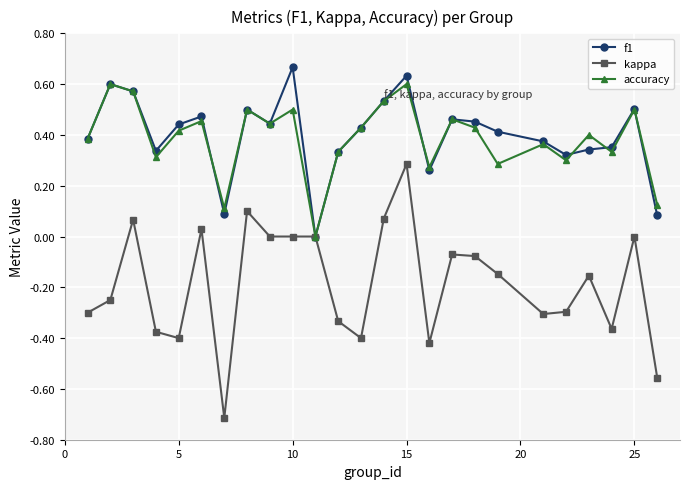

After their last crossing, which series has the higher values: accuracy or f1?

accuracy